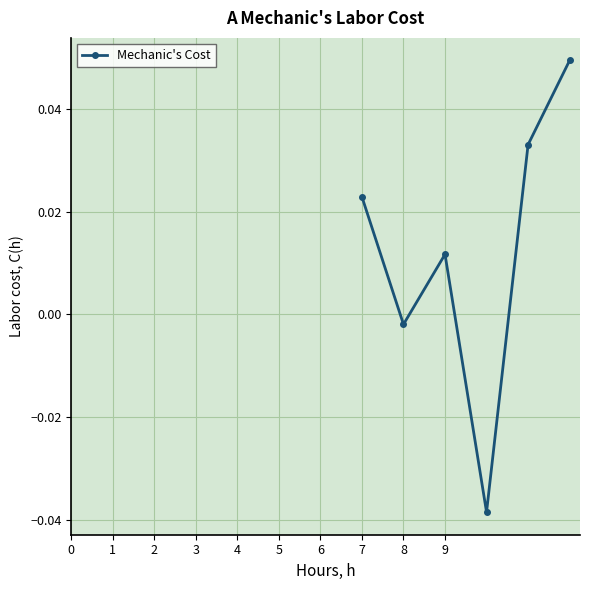

How many points are lower than both their immediate neighbors (excluding endpoints)?

2